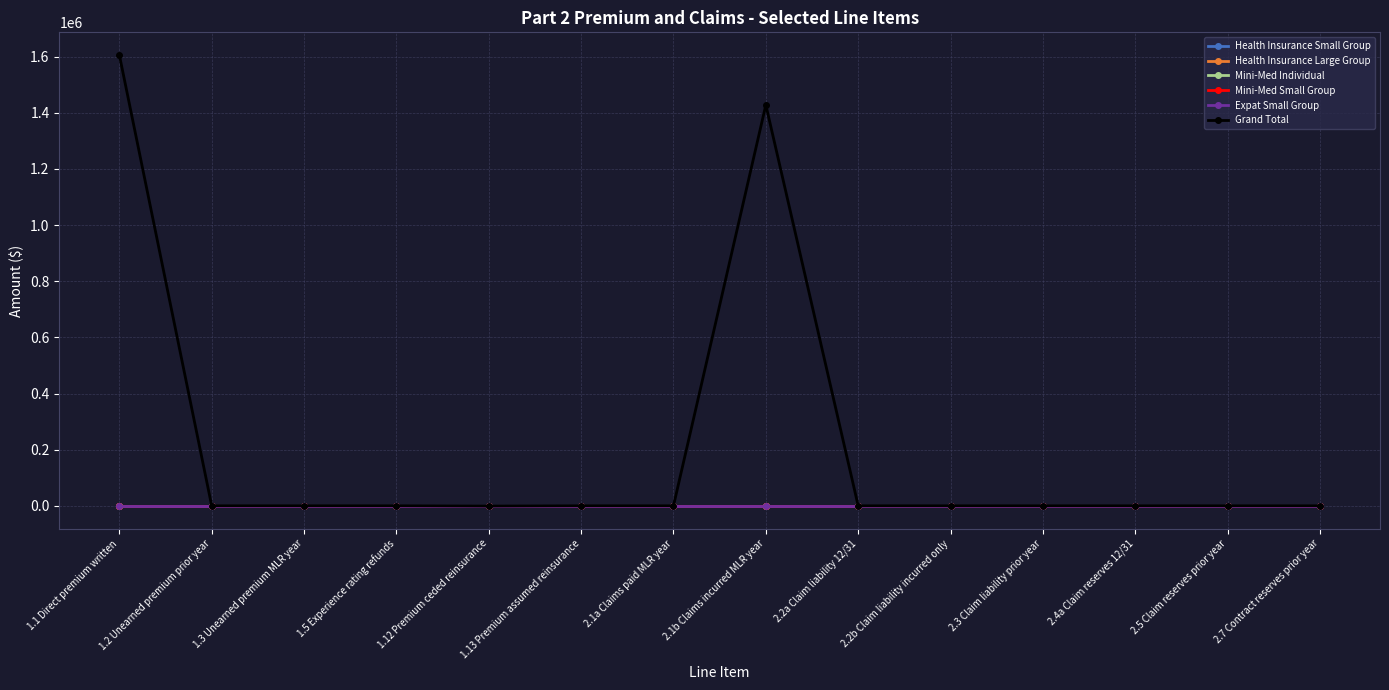

Is this an area chart (filled region under the line)?

No